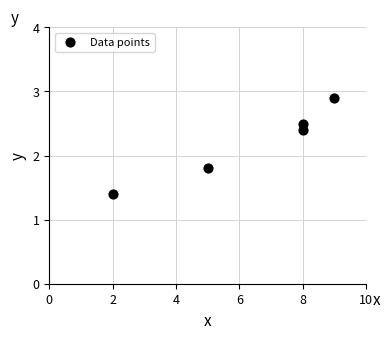

What is the average X value?

6.4